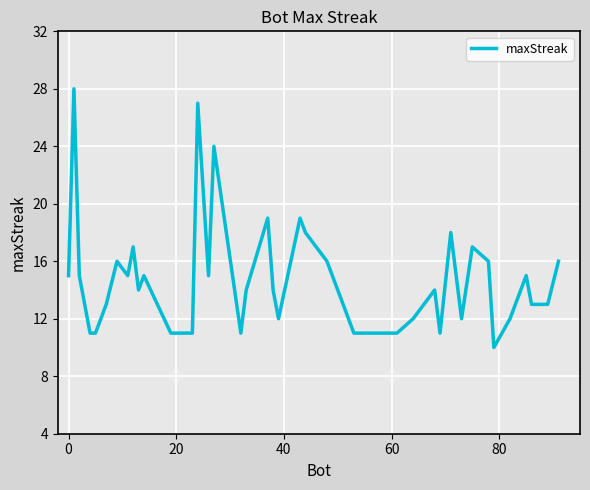

What is the smallest value displayed?

10